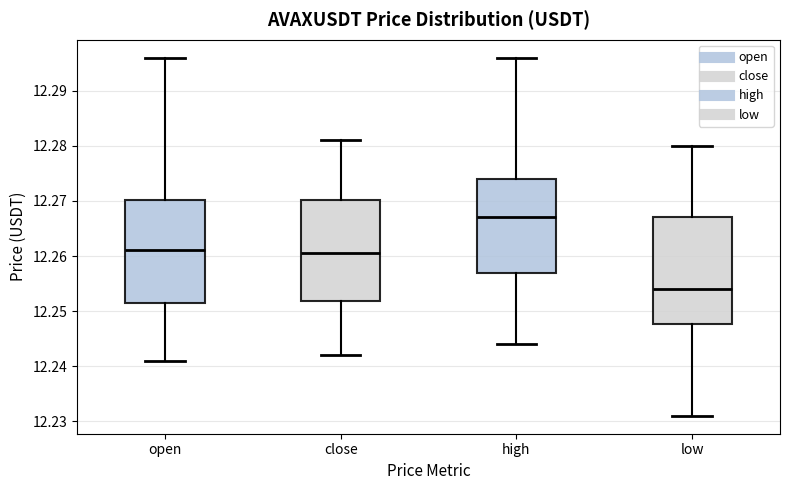

Which box's median line is the highest?

high